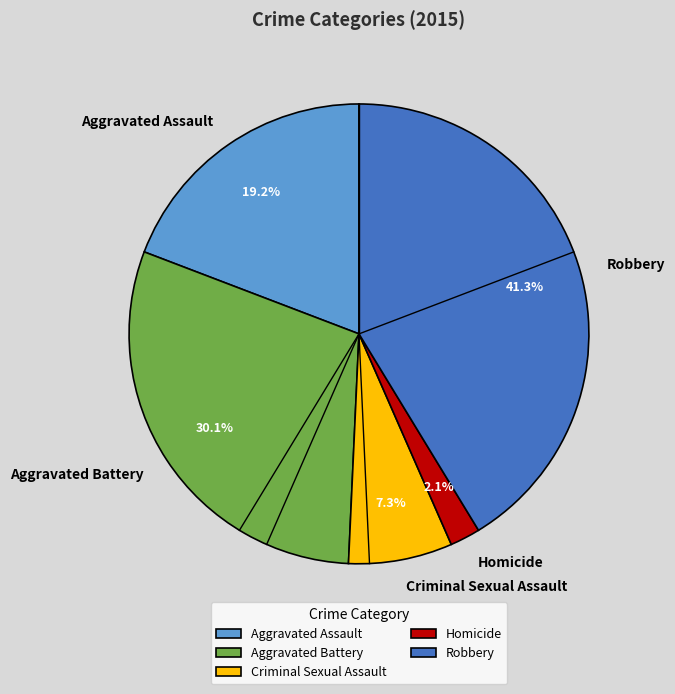

Count the number of slices in the pie.

5